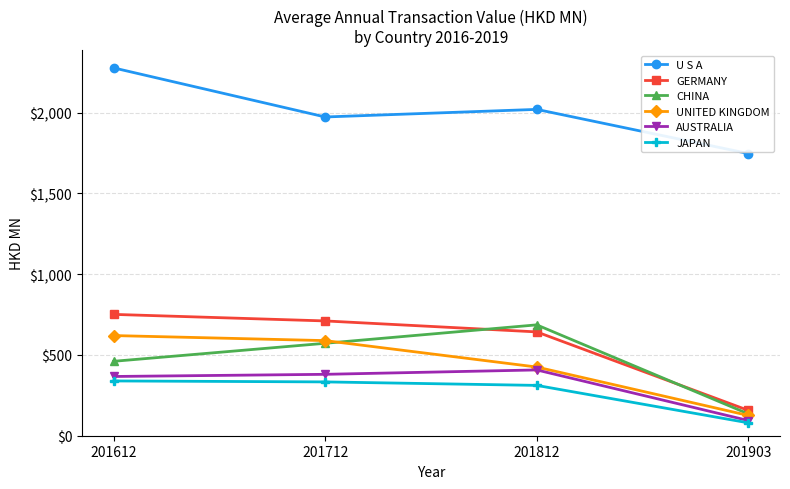

Does the chart have visible grid lines?

Yes